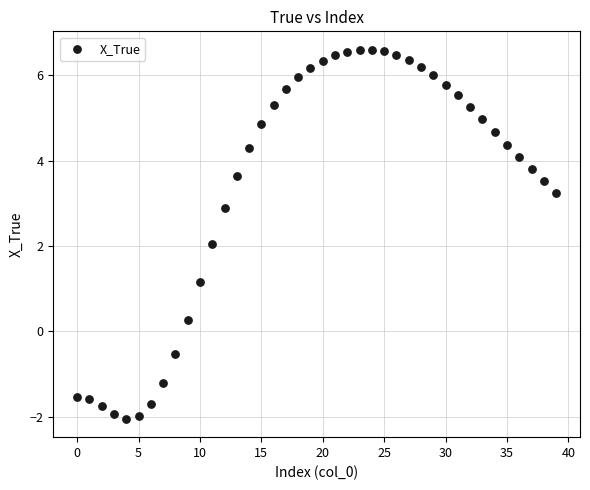

What is the range of Y values (max minus min)?

8.6